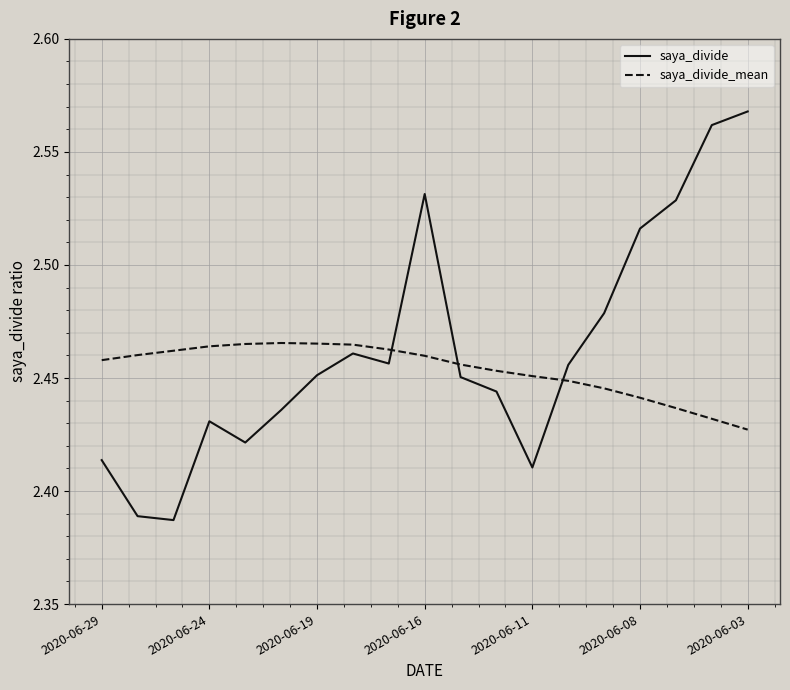

Which series has the widest spread of values?

saya_divide